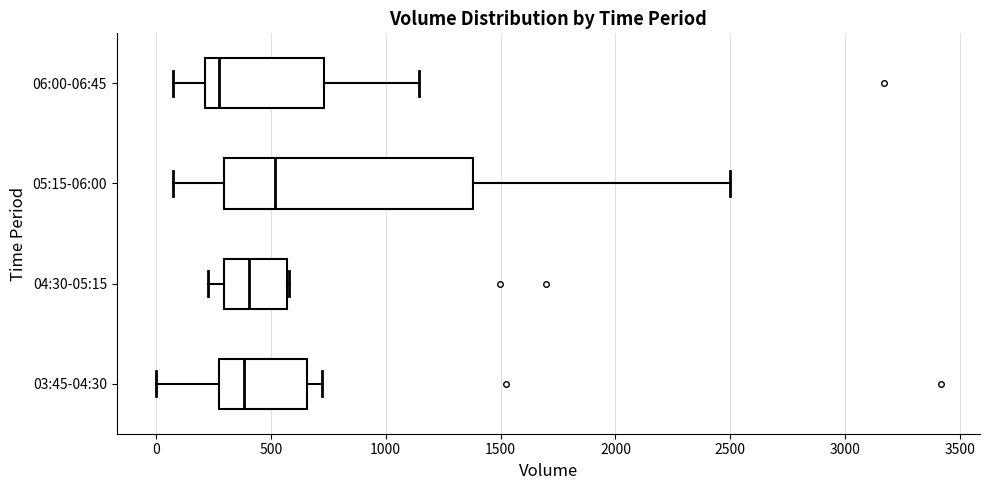

Which box's median line is the furthest to the left?

06:00-06:45